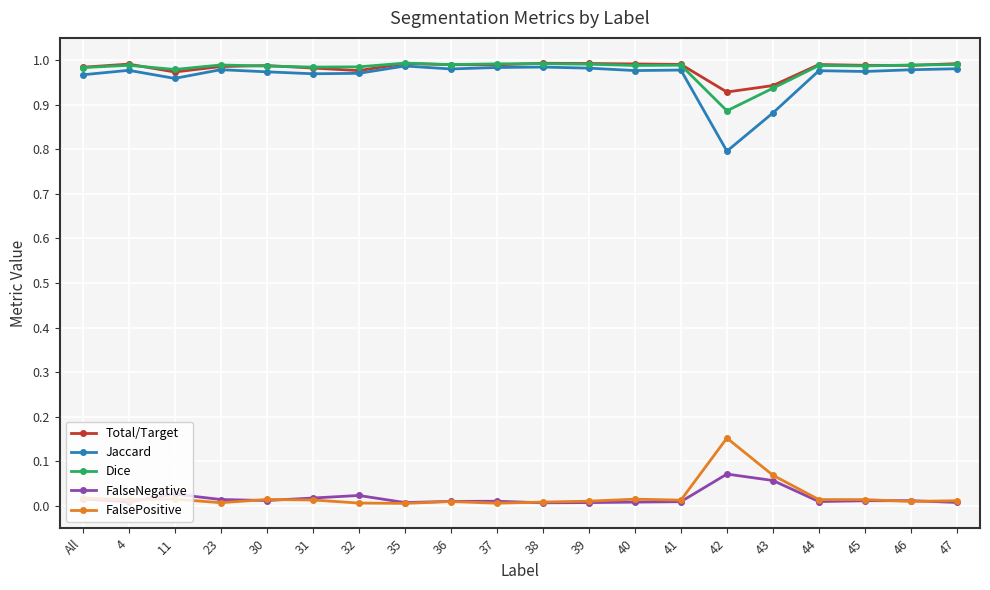

What is the sum of all Total/Target values?

19.7